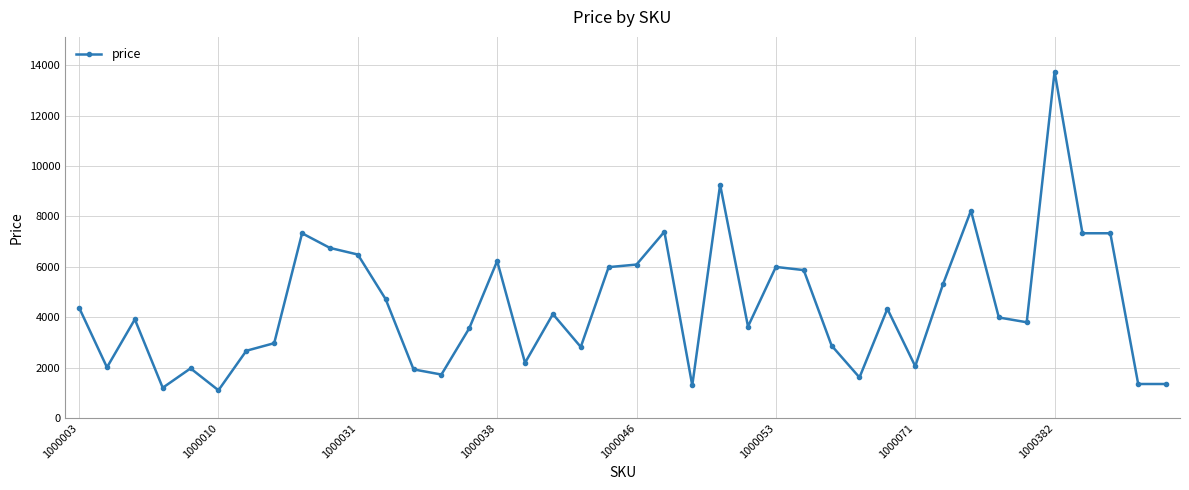

How many data points does each series have?

40